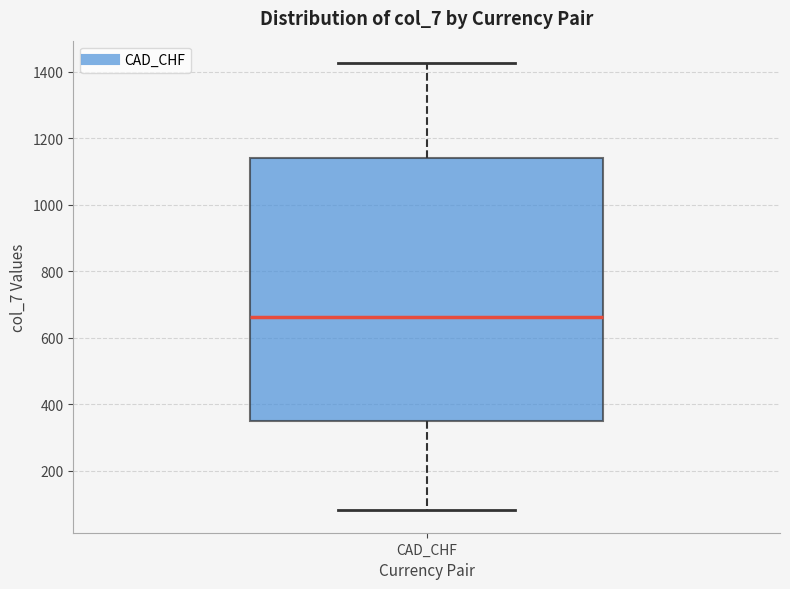

Transcribe this box plot: give where the median line is, the range the box spans, and where the two whiskers end, as read against the y-axis. The values are not printed on the chart, so give them approximately, as read against the axis.

median 660, box 340 to 1140, whiskers 80 to 1420